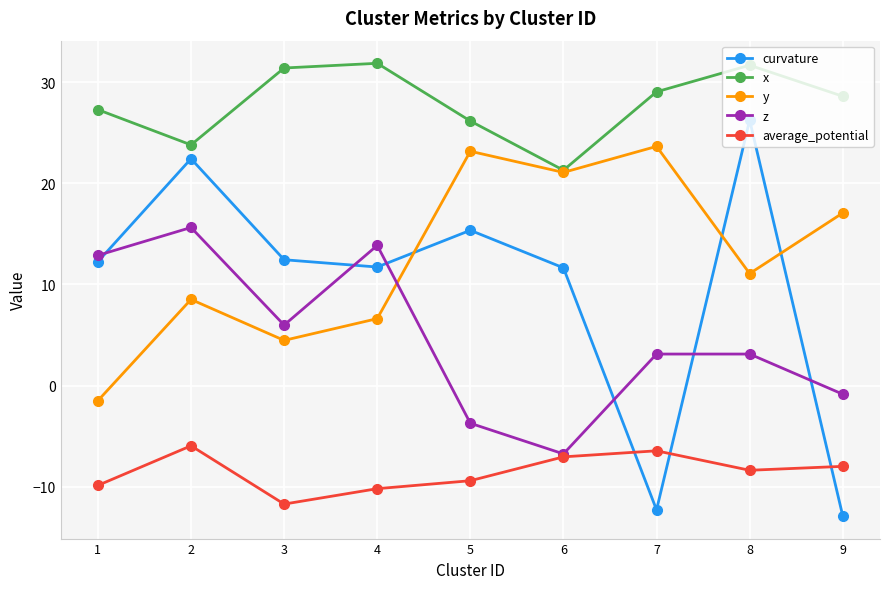

What are all the series names shown in the legend?

curvature, x, y, z, average_potential